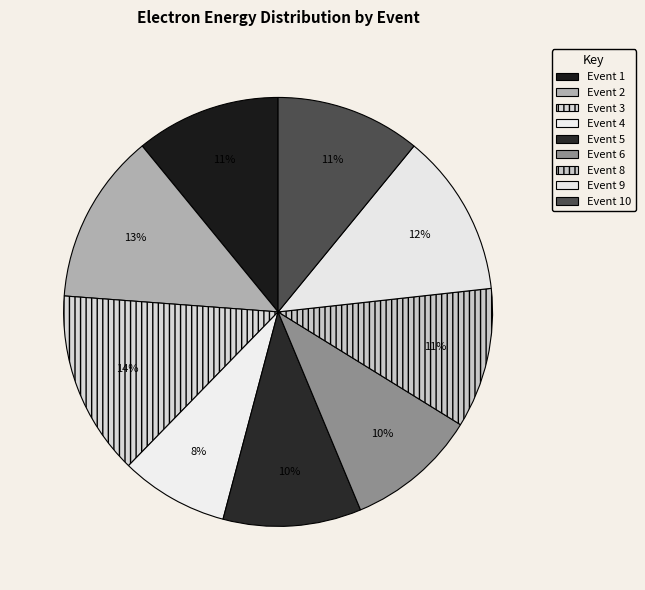

The Event 4 slice represents 1% of the pie. True or false?

False